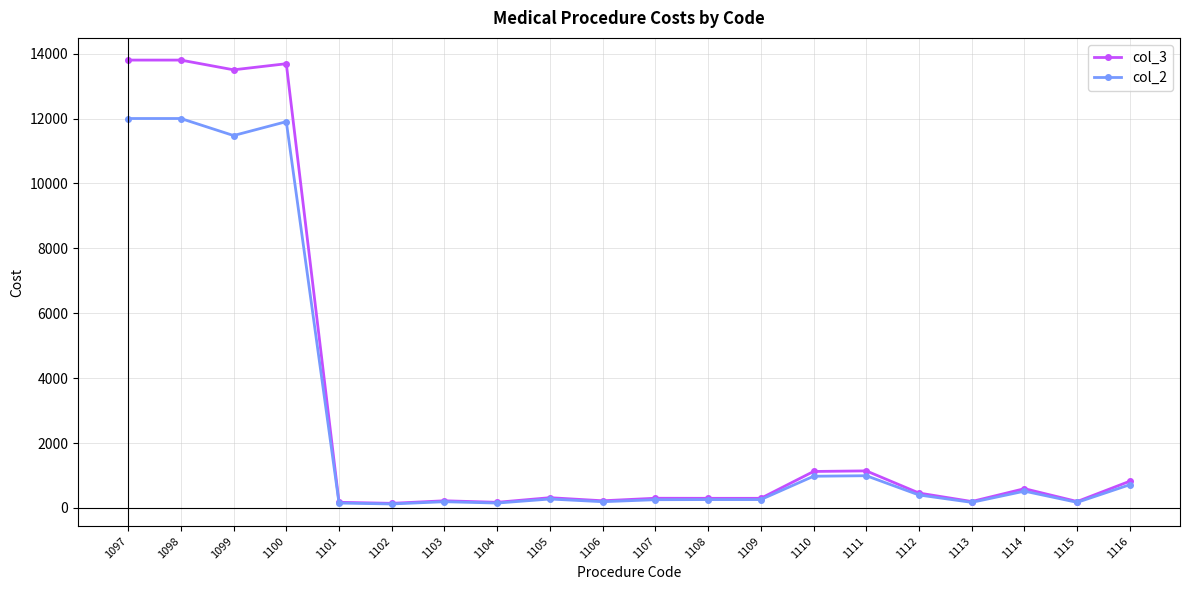

What is the value of the col_2 point at the 19th from the left?

173